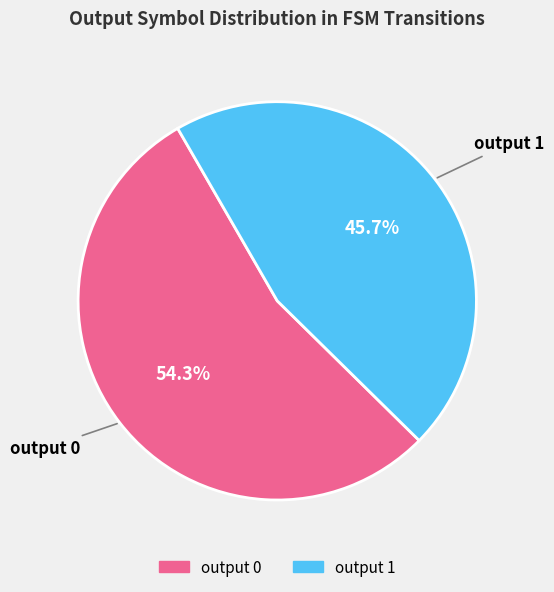

Which category accounts for the majority?

output 0